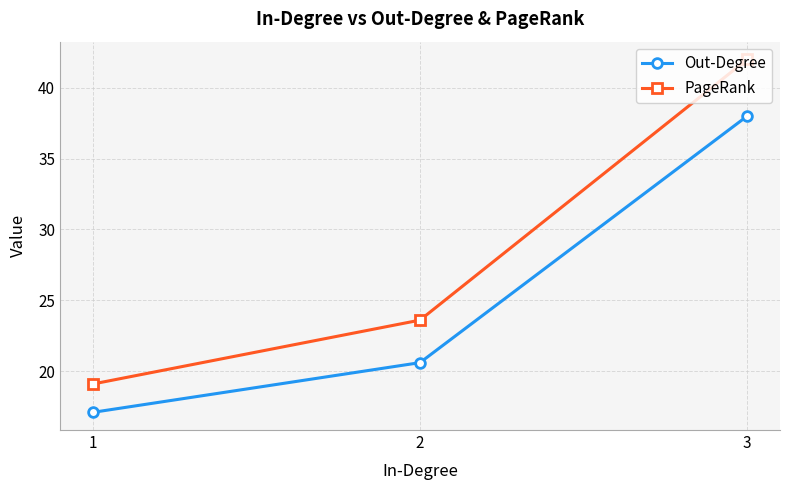

The PageRank series shows 19.1 at 1. True or false?

True